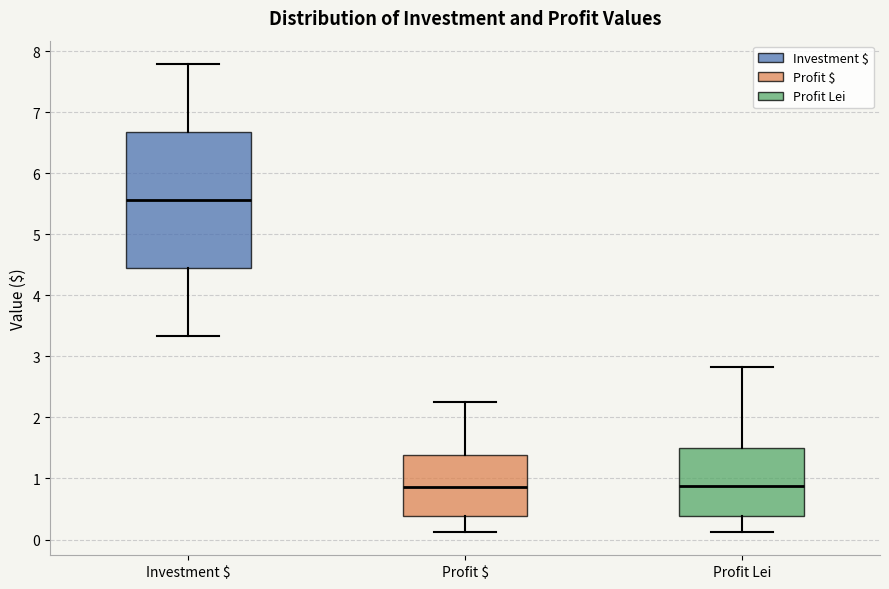

Reading left to right, transcribe this box plot: for each box, give where its median line is, the range the box spans, and where its two whiskers end, as read against the y-axis. The values are not printed on the chart, so give them approximately, as read against the axis.

Investment $: median 5.6, box 4.5 to 6.7, whiskers 3.3 to 7.8
Profit $: median 0.9, box 0.4 to 1.4, whiskers 0.1 to 2.2
Profit Lei: median 0.9, box 0.4 to 1.5, whiskers 0.1 to 2.8